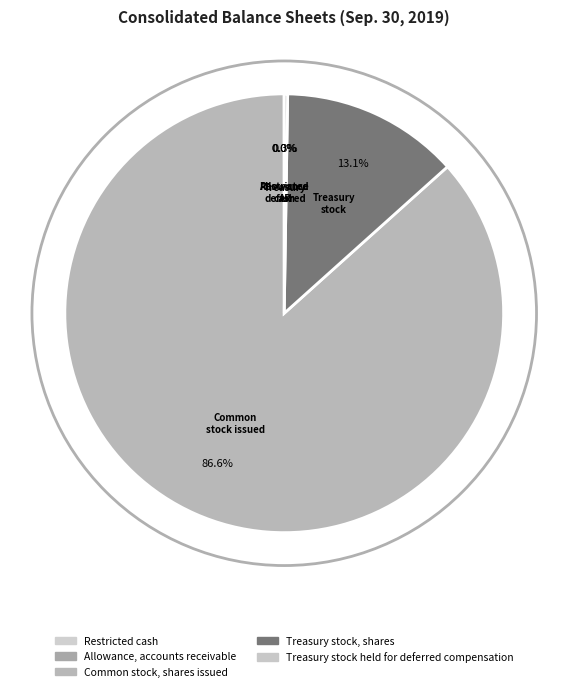

What percentage is NOT represented by Treasury stock held for deferred compensation?

99.7%